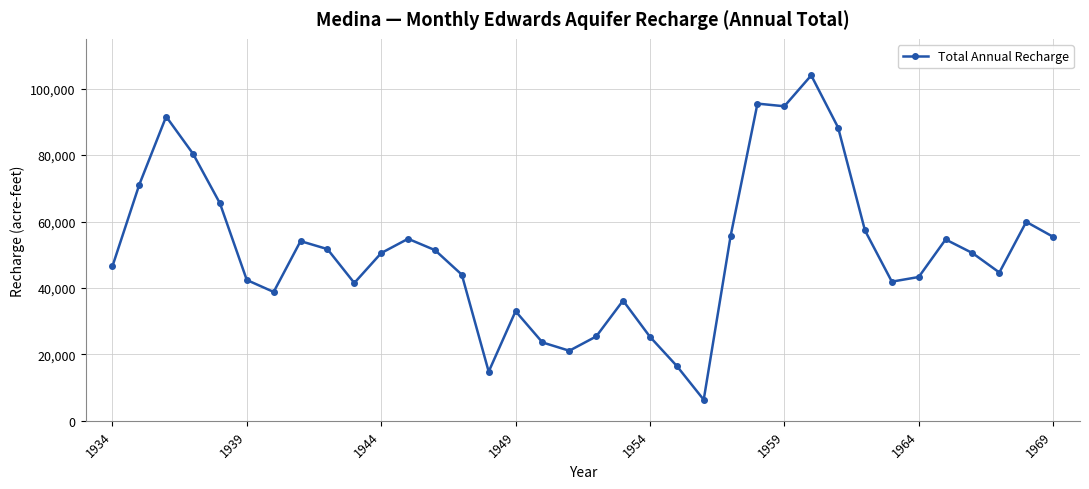

How many lines are shown in the chart?

1